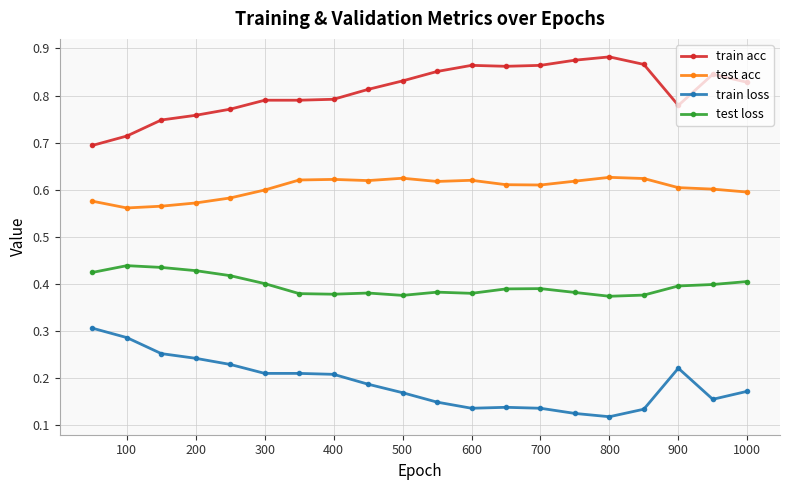

Which series has the largest total across all categories?

train acc